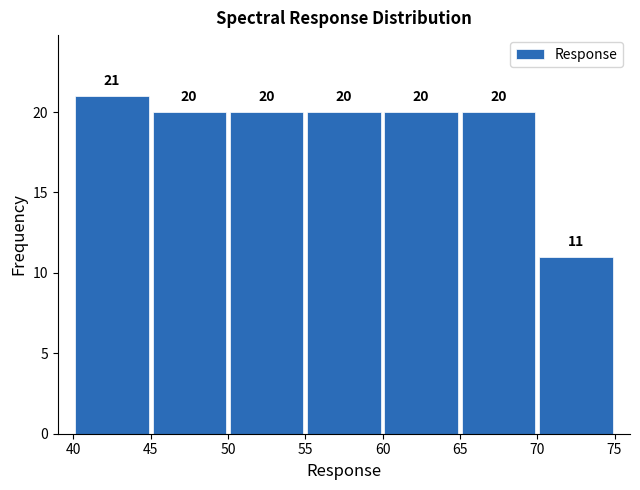

Reading left to right, list every bar in this chart as the range it spans on the x-axis followed by its height.

40 to 45: 21
45 to 50: 20
50 to 55: 20
55 to 60: 20
60 to 65: 20
65 to 70: 20
70 to 75: 11